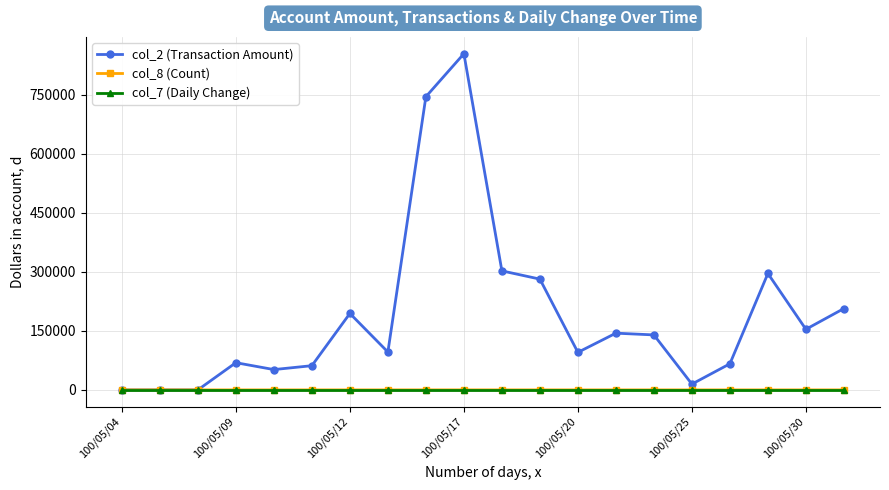

True or false: col_7 (Daily Change) has more than 0 interior local peaks.

True